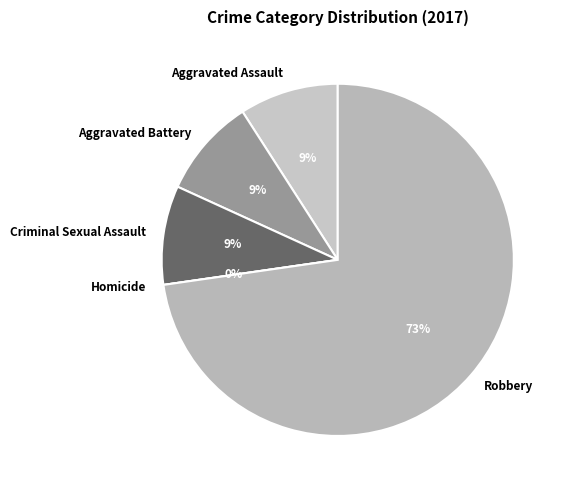

How many segments does this pie chart have?

5